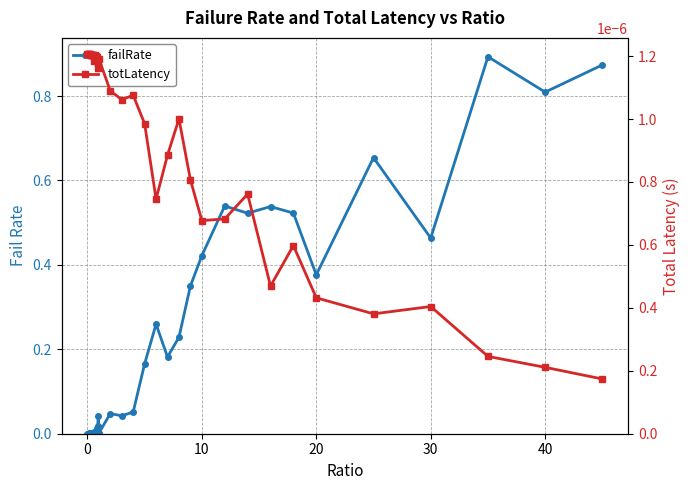

What is the difference between the second highest and minimum values in the failRate series?

0.9